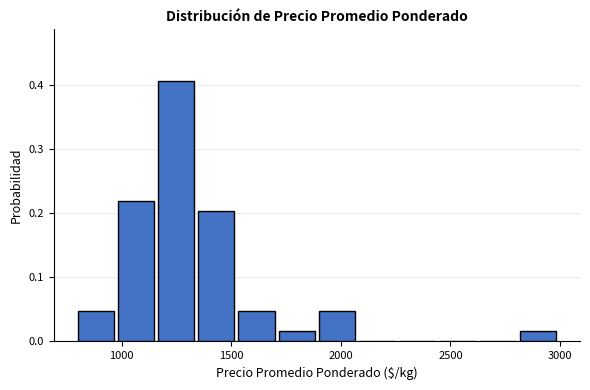

Read against the x-axis, roughly where is the centre of the tallest bar?

1250